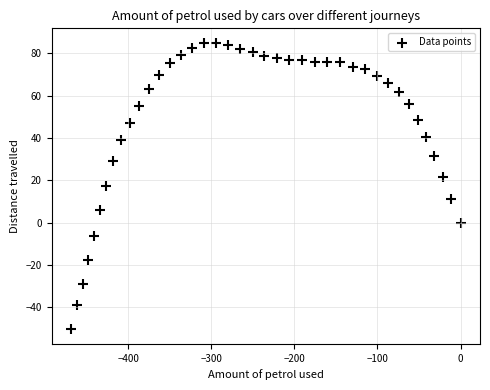

What is the range of X values (max minus min)?

468.8